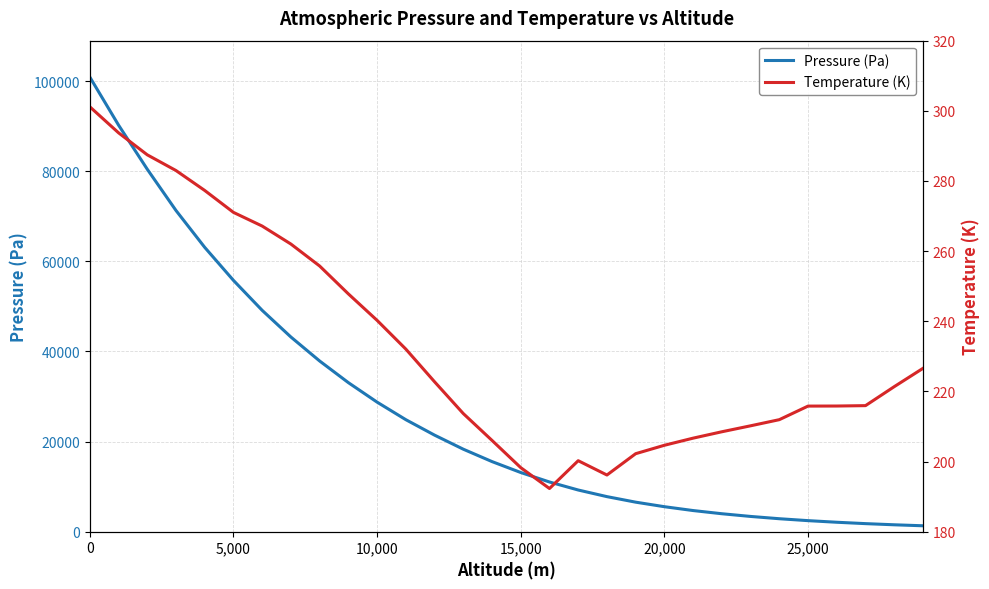

List the series in order of their overall mean, highest first.

Pressure (Pa), Temperature (K)